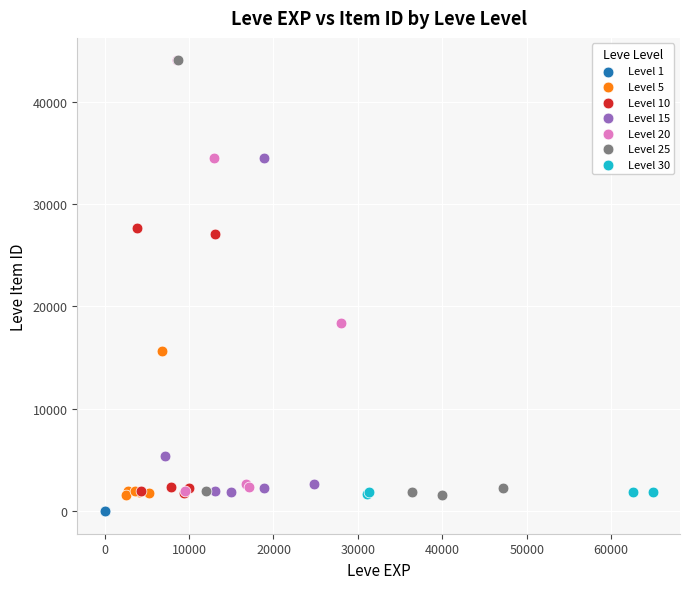

What are all the series names shown in the legend?

Level 1, Level 5, Level 10, Level 15, Level 20, Level 25, Level 30